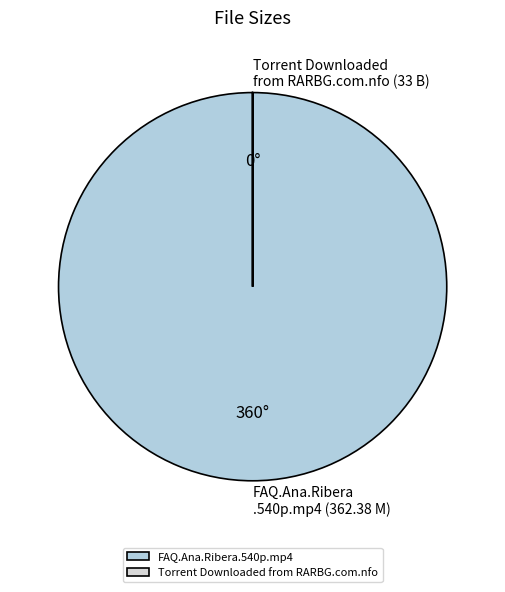

Is there a majority slice in this chart?

Yes